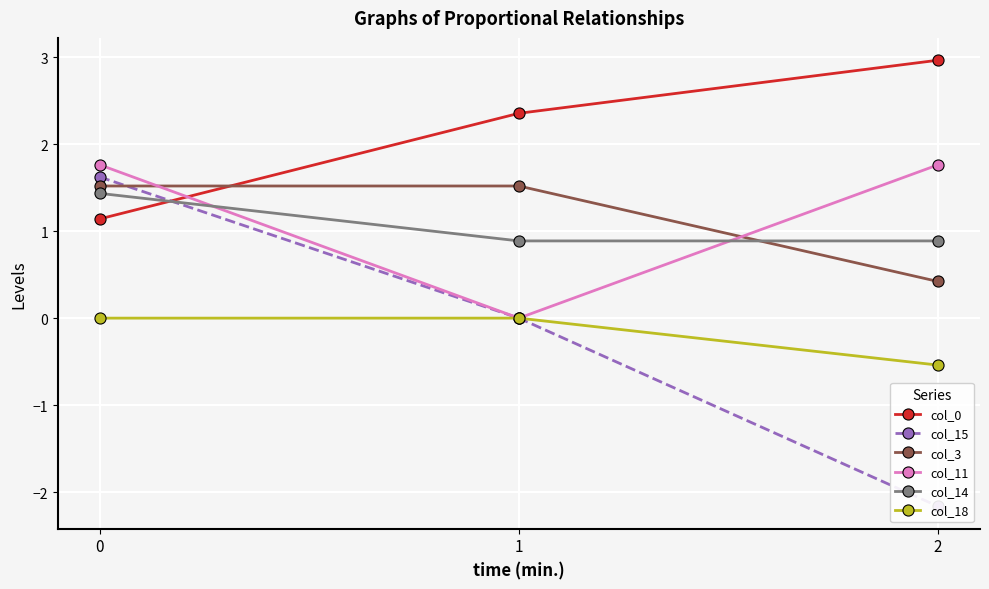

Is it true that col_0 equals 0.8 at 1?

False